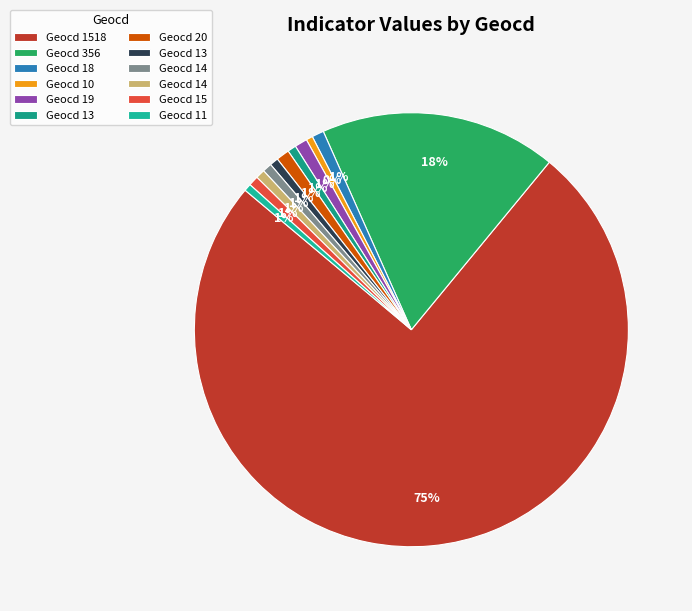

Count the number of slices in the pie.

12